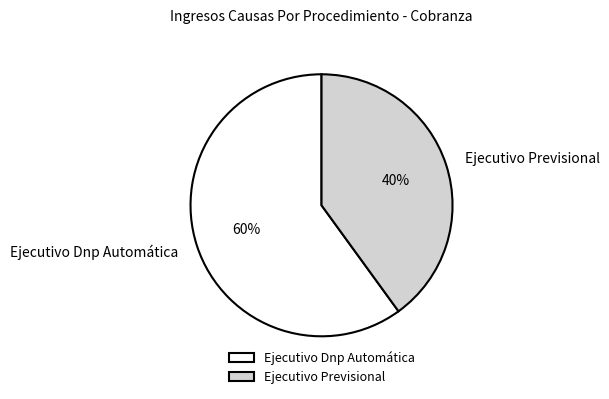

What percentage is the Ejecutivo Dnp Automática slice, to the nearest percent?

60%